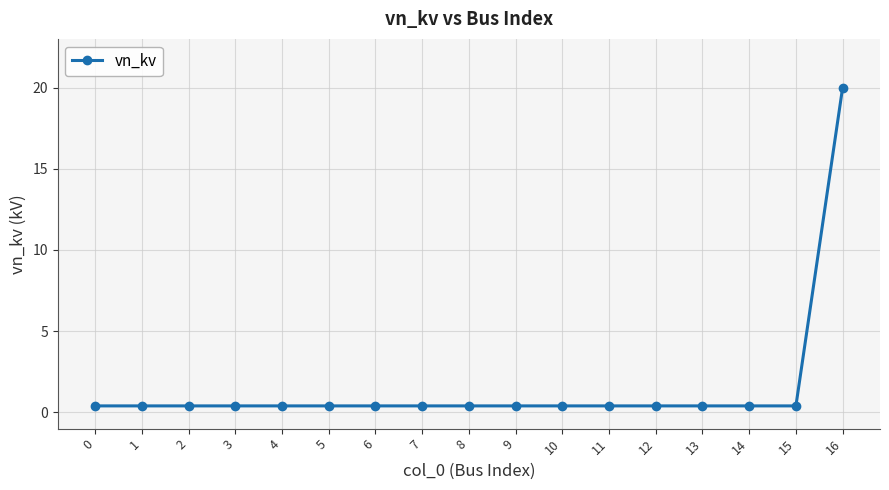

Reading left to right, what are all the values shown in this chart?

0=0.4	1=0.4	2=0.4	3=0.4	4=0.4	5=0.4	6=0.4	7=0.4	8=0.4	9=0.4	10=0.4	11=0.4	12=0.4	13=0.4	14=0.4	15=0.4	16=20.0